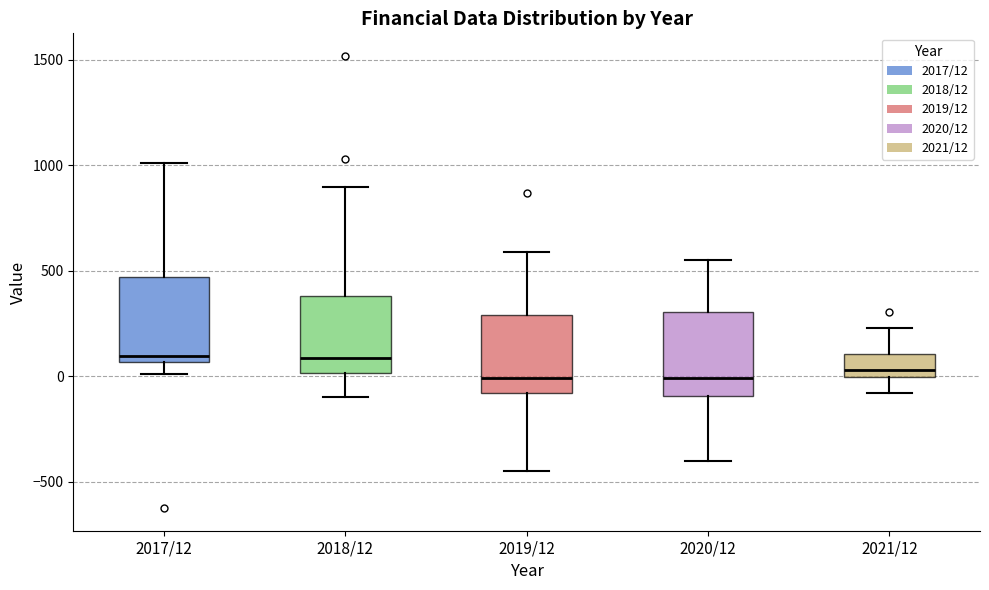

Where does the upper whisker of the box for 2019/12 end on the y-axis? The values are not printed on the chart, so give them approximately, as read against the axis.

600